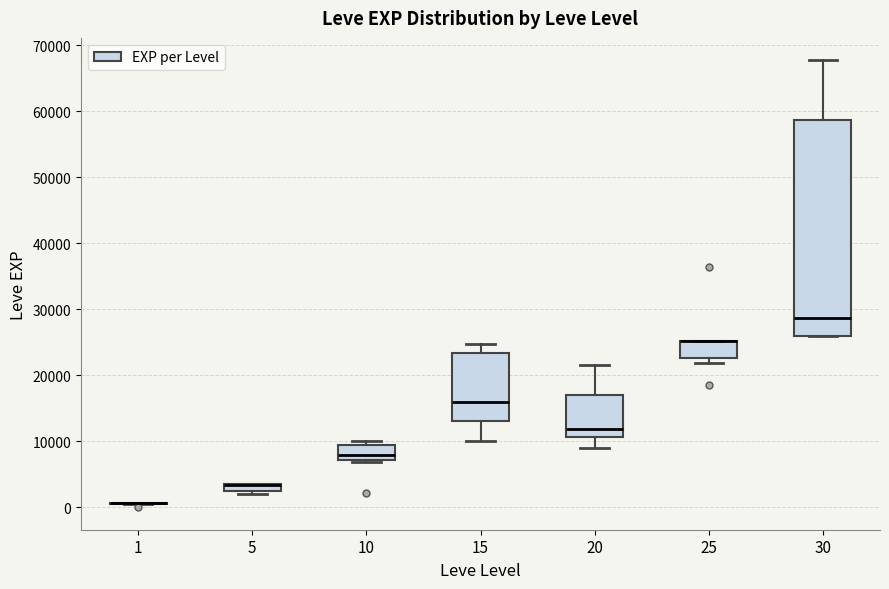

Comparing the boxes themselves (not the whiskers), which one is the tallest?

30